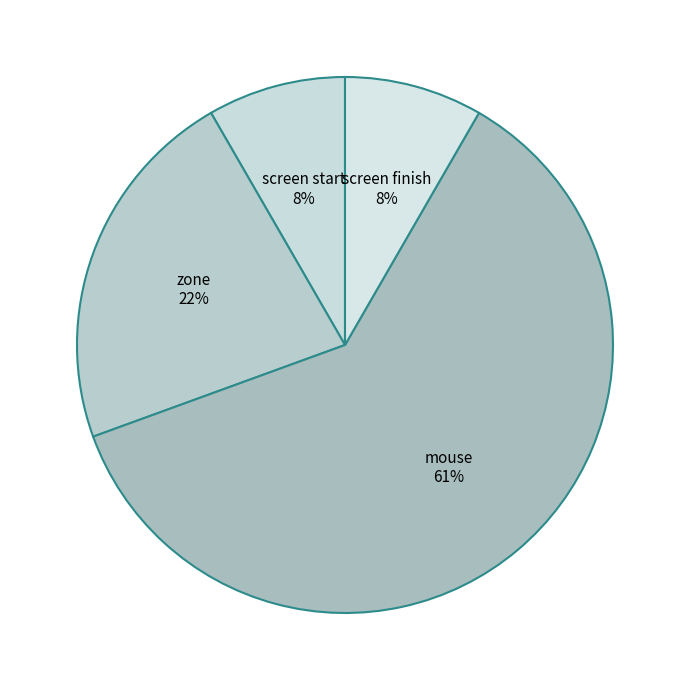

What percentage is the zone slice, to the nearest percent?

22%